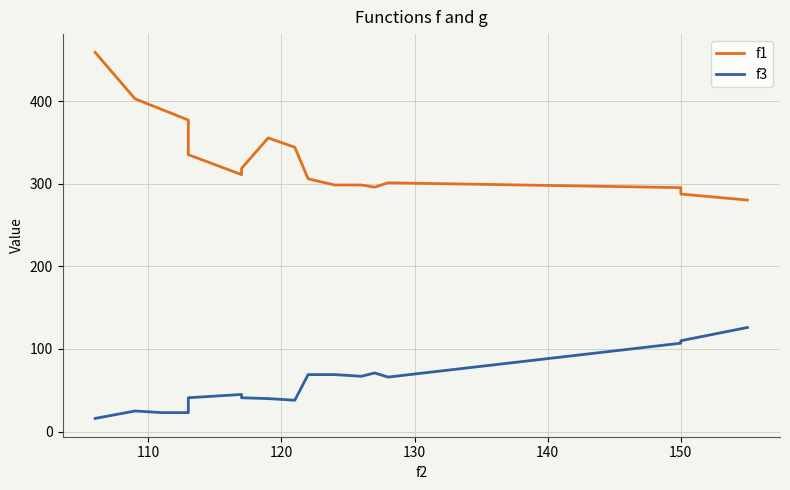

Does the chart display data point markers on the line(s)?

No